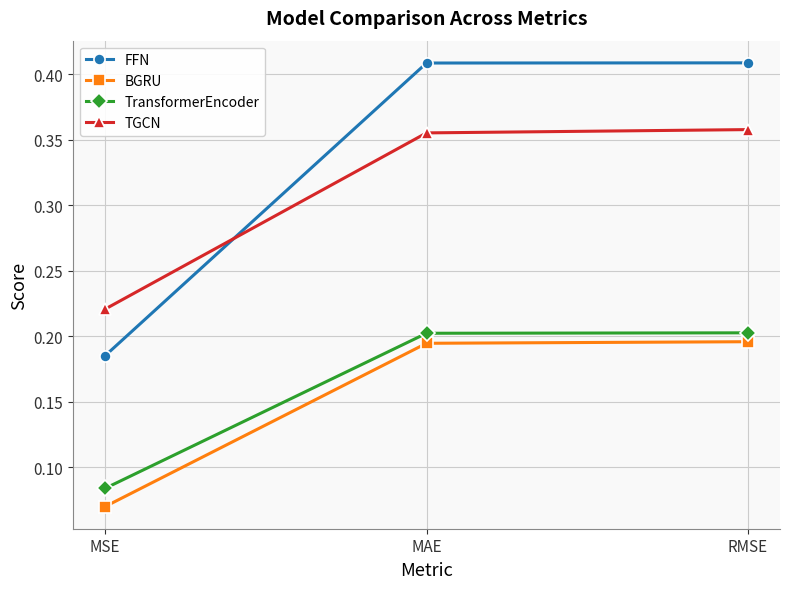

What is the total value across all series at MSE?

0.6